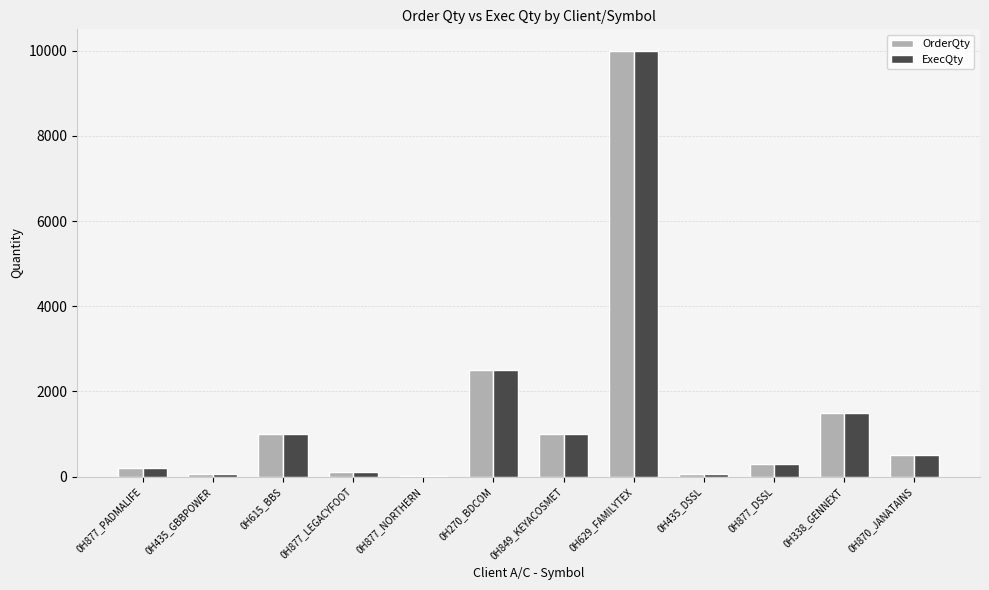

Is the value of ExecQty at 0H849_KEYACOSMET greater than the value of OrderQty at 0H870_JANATAINS?

Yes